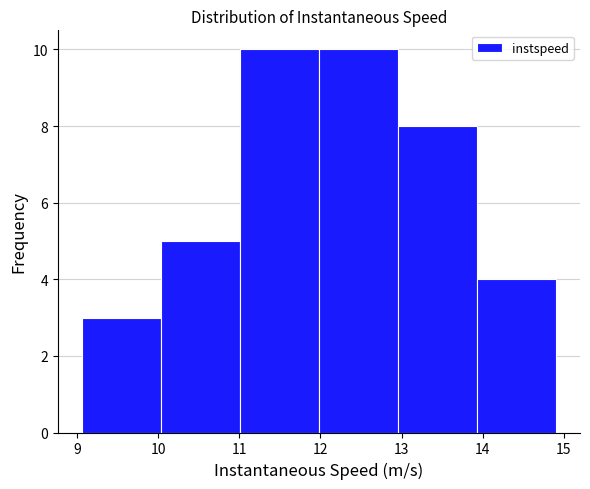

What is the height of the bar covering 12.0 to 13.0 on the x-axis? Neither the bar edges nor the heights are printed on the chart, so give them approximately, as read against the axes.

10